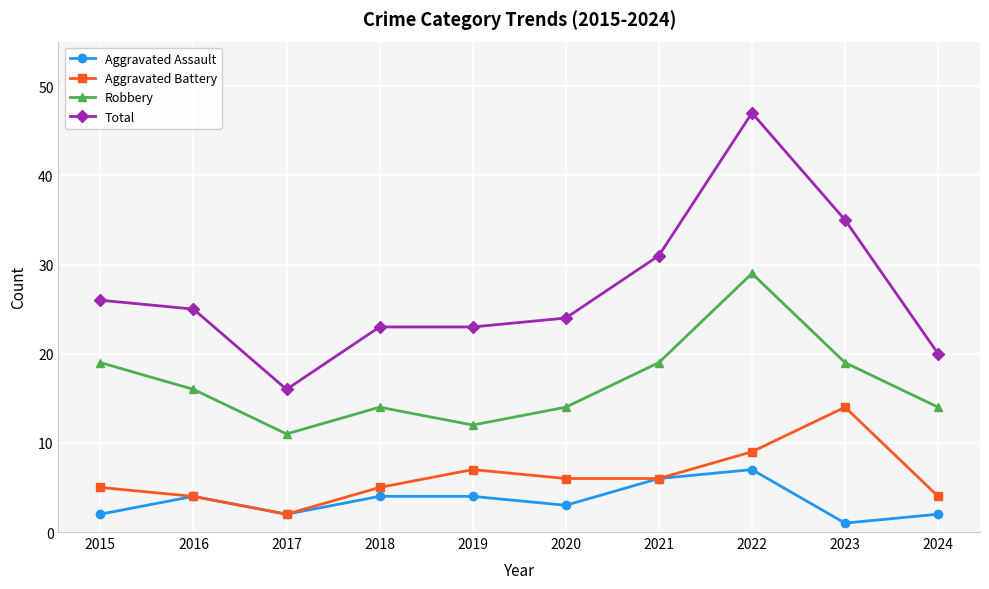

Which series changed the most between 2015 and 2021?

Total